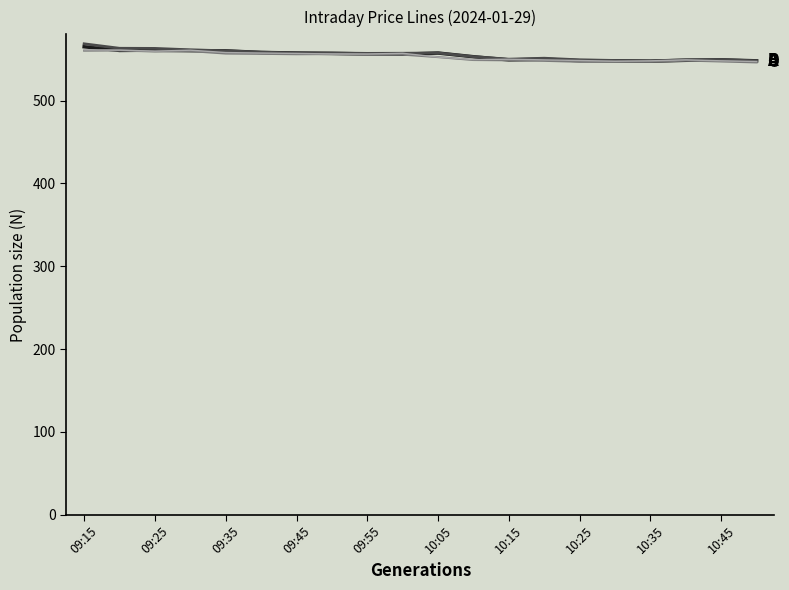

What is the smallest value displayed?

546.1